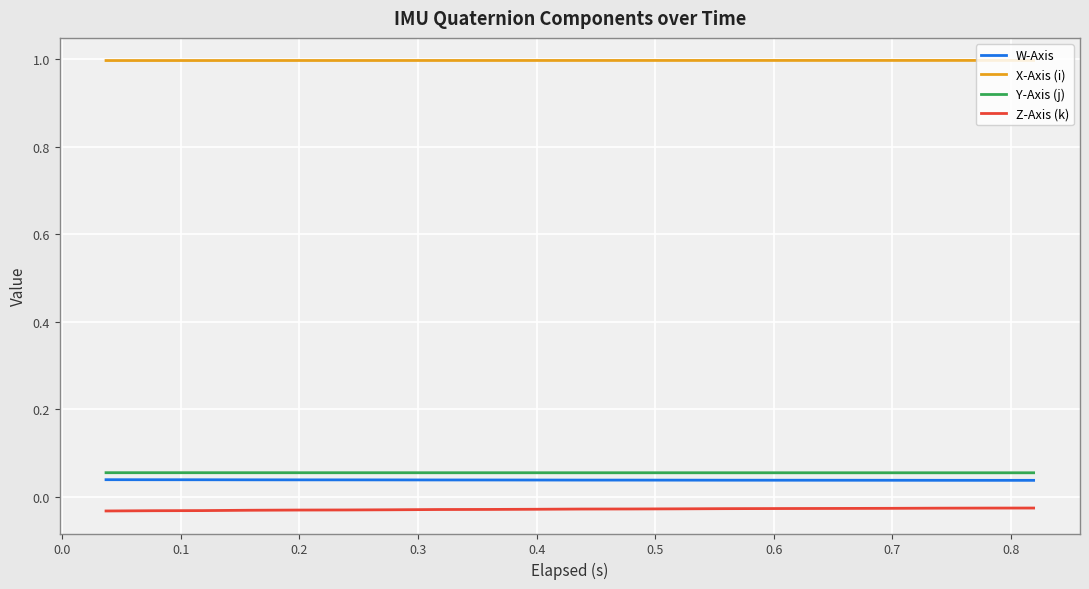

Does the chart display data point markers on the line(s)?

No